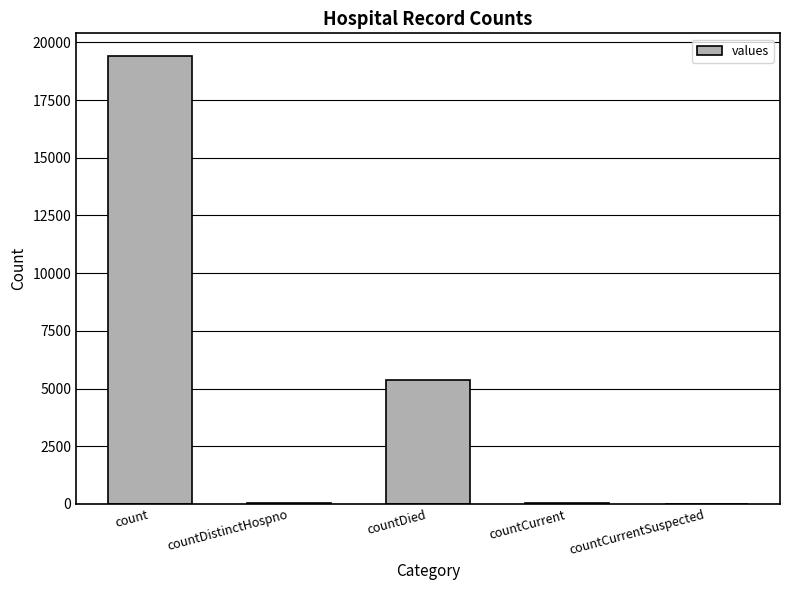

What is the sum of all values?

24875